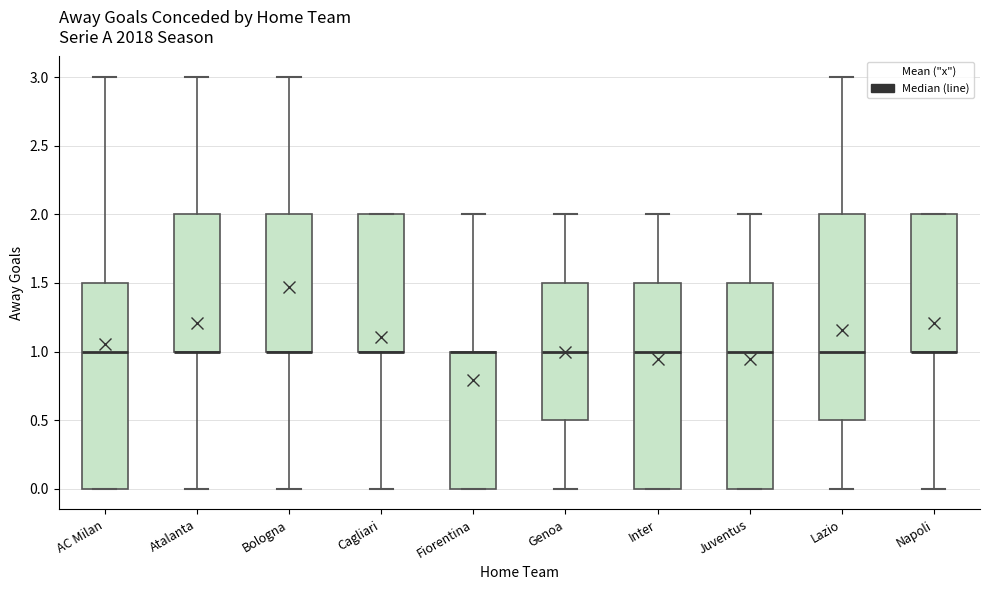

Reading left to right, transcribe this box plot: for each box, give where its median line is, the range the box spans, and where its two whiskers end, as read against the y-axis. The values are not printed on the chart, so give them approximately, as read against the axis.

AC Milan: median 1.0, box 0.0 to 1.5, whiskers 0.0 to 3.0
Atalanta: median 1.0 (drawn on the box's lower edge), box 1.0 to 2.0, whiskers 0.0 to 3.0
Bologna: median 1.0 (drawn on the box's lower edge), box 1.0 to 2.0, whiskers 0.0 to 3.0
Cagliari: median 1.0 (drawn on the box's lower edge), box 1.0 to 2.0, whiskers 0.0 to 2.0
Fiorentina: median 1.0 (drawn on the box's upper edge), box 0.0 to 1.0, whiskers 0.0 to 2.0
Genoa: median 1.0, box 0.5 to 1.5, whiskers 0.0 to 2.0
Inter: median 1.0, box 0.0 to 1.5, whiskers 0.0 to 2.0
Juventus: median 1.0, box 0.0 to 1.5, whiskers 0.0 to 2.0
Lazio: median 1.0, box 0.5 to 2.0, whiskers 0.0 to 3.0
Napoli: median 1.0 (drawn on the box's lower edge), box 1.0 to 2.0, whiskers 0.0 to 2.0